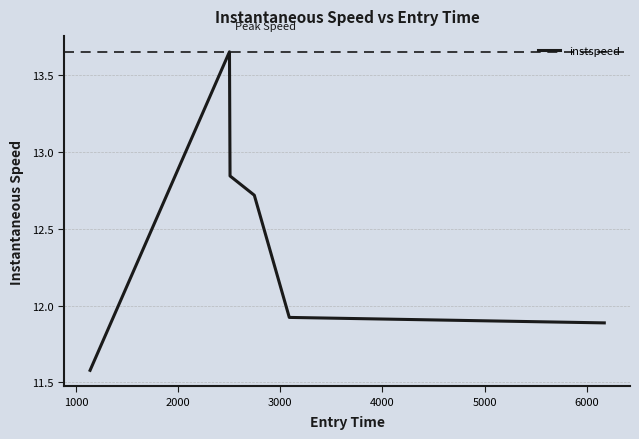

True or false: there are more than 0 points higher than both neighbors.

True